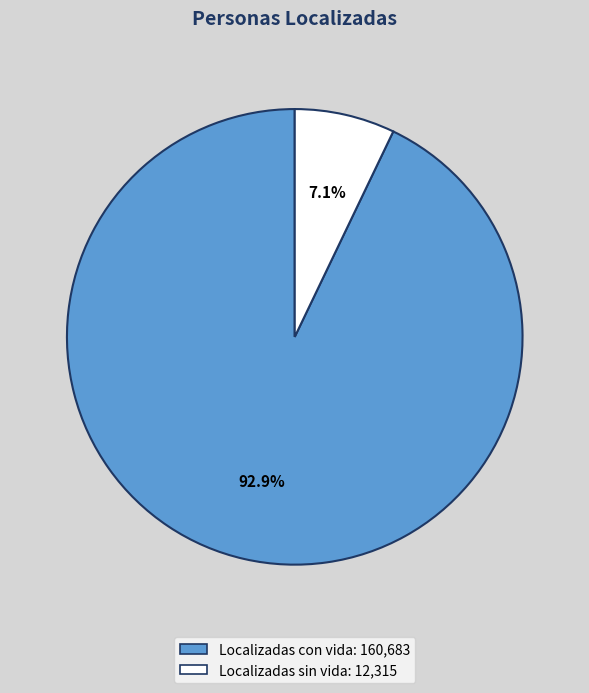

How many slices are in this pie chart?

2